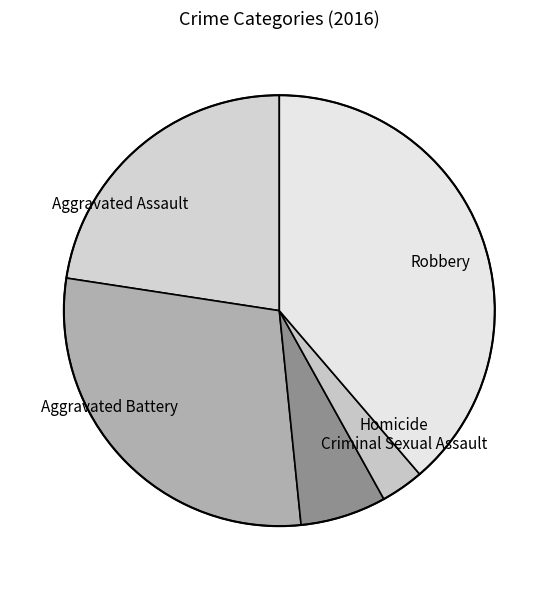

Which category has the biggest portion of the pie?

Robbery